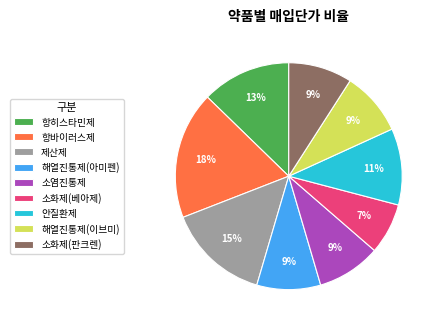

How many slices are in this pie chart?

9